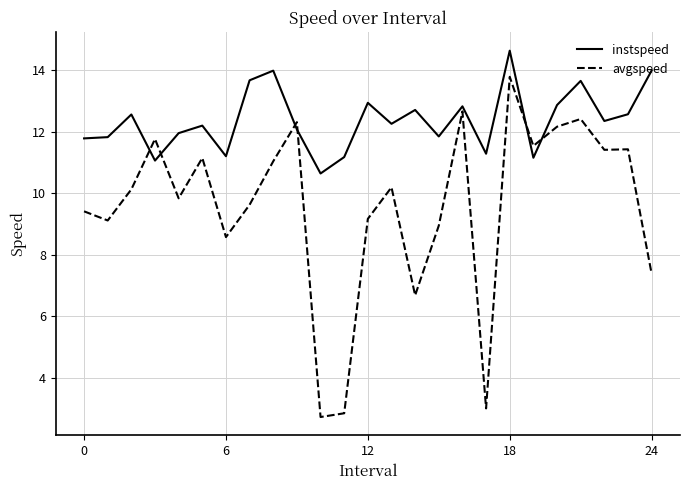

Which series has the largest total across all categories?

instspeed